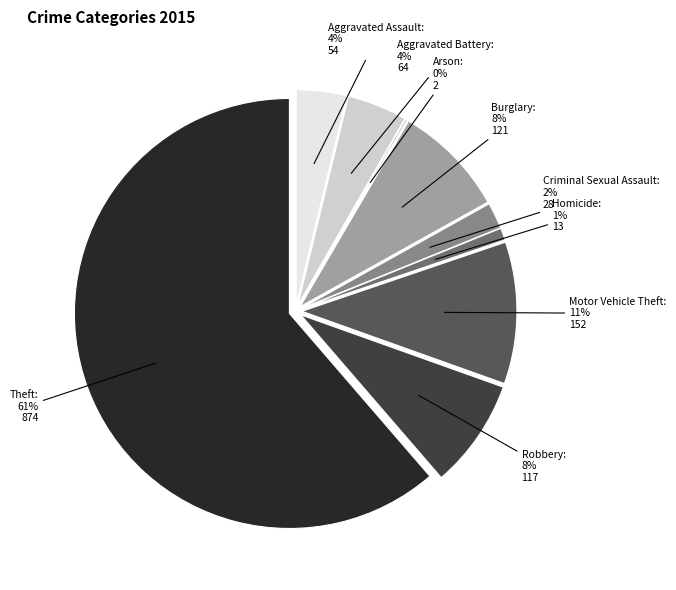

How many segments does this pie chart have?

9